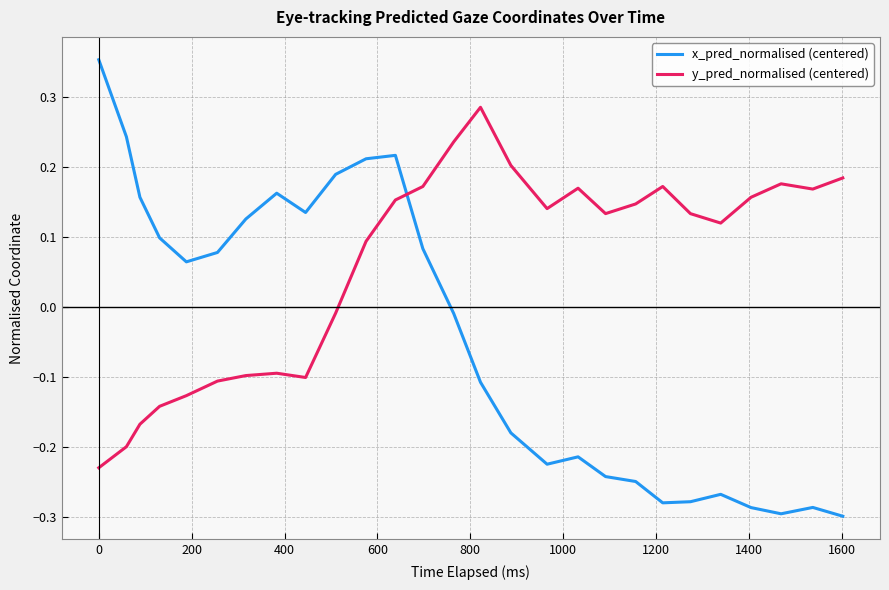

What is the difference between the maximum and minimum values in the x_pred_normalised (centered) series?

0.7